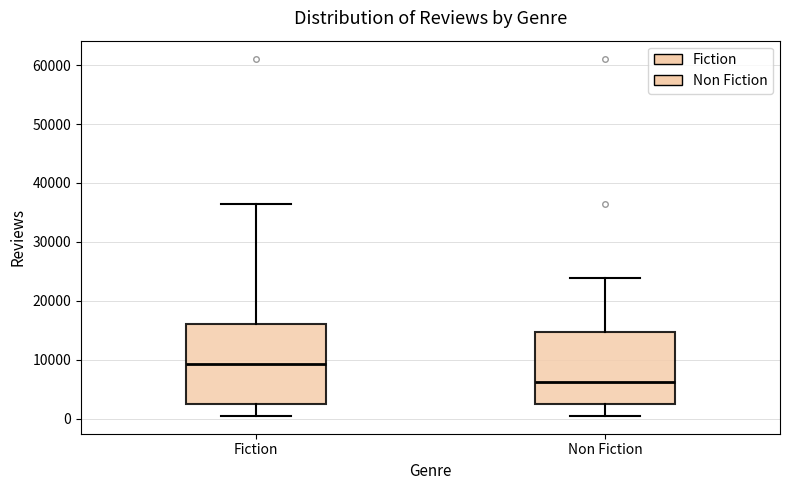

Comparing the boxes themselves (not the whiskers), which one is the tallest?

Fiction